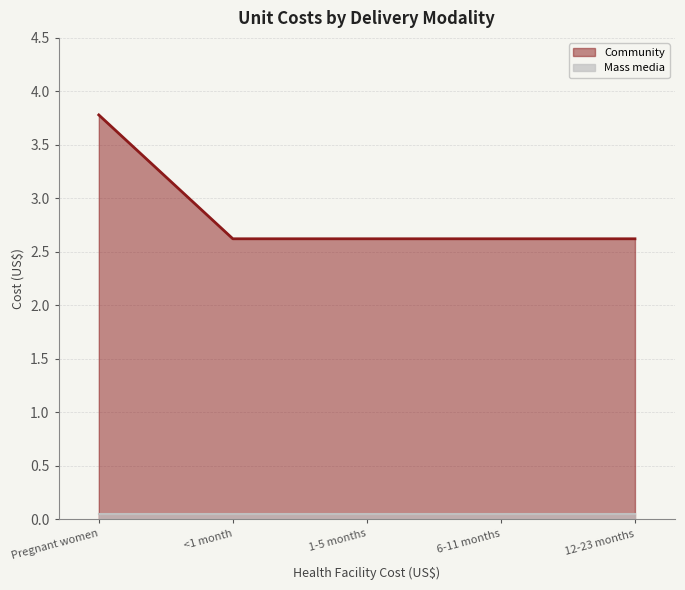

Which has a higher value, <1 month or Pregnant women?

Pregnant women